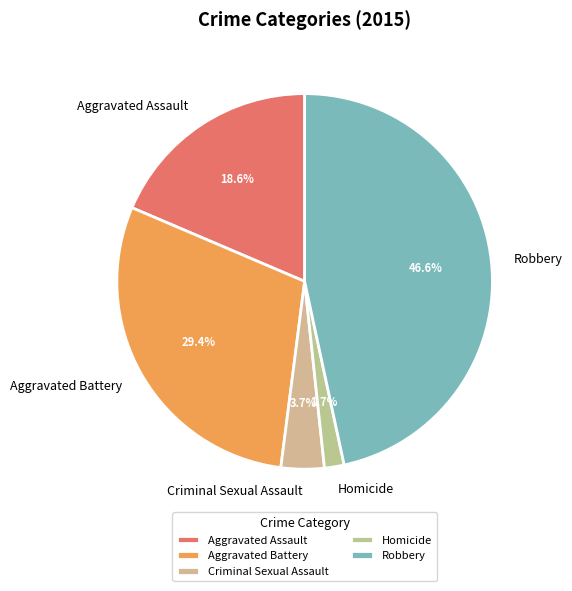

To the nearest percent, what is the difference between the Robbery and Criminal Sexual Assault slice percentages?

43%